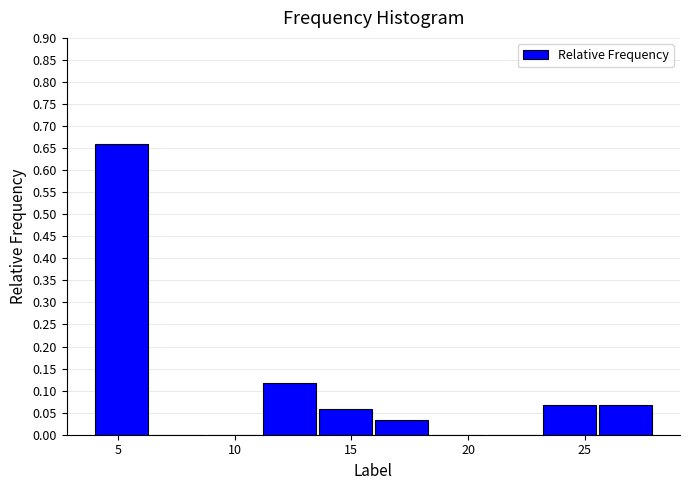

Reading left to right, transcribe this chart: for each bar, give the range it covers on the x-axis and its height. Neither the bar edges nor the heights are printed on the chart, so give them approximately, as read against the axes.

4.0 to 6.4: 0.660
6.4 to 8.8: 0
8.8 to 11.2: 0
11.2 to 13.6: 0.115
13.6 to 16.0: 0.060
16.0 to 18.4: 0.035
18.4 to 20.8: 0
20.8 to 23.2: 0
23.2 to 25.6: 0.065
25.6 to 28.0: 0.065